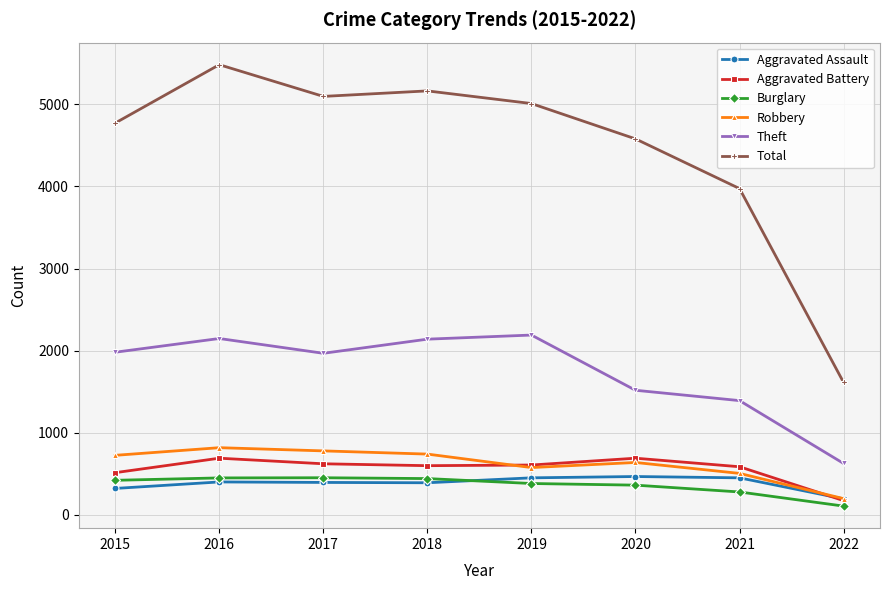

What is the value of the Burglary point at the 8th from the left?

108